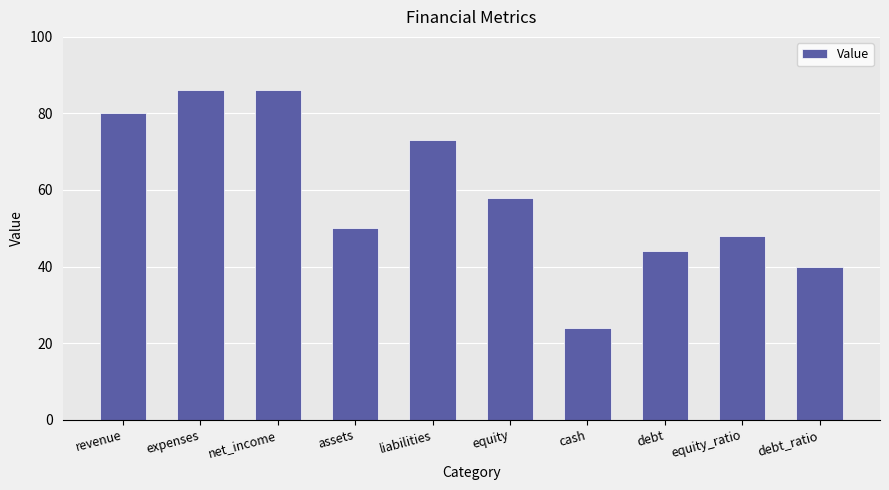

True or false: the data shows 18 at debt.

False